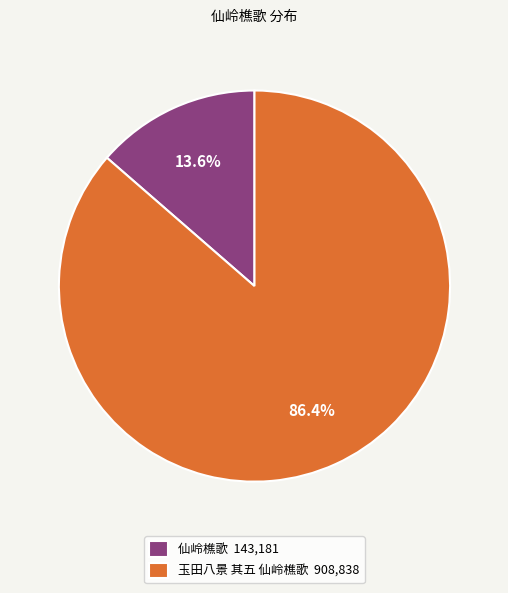

How many slices are in this pie chart?

2